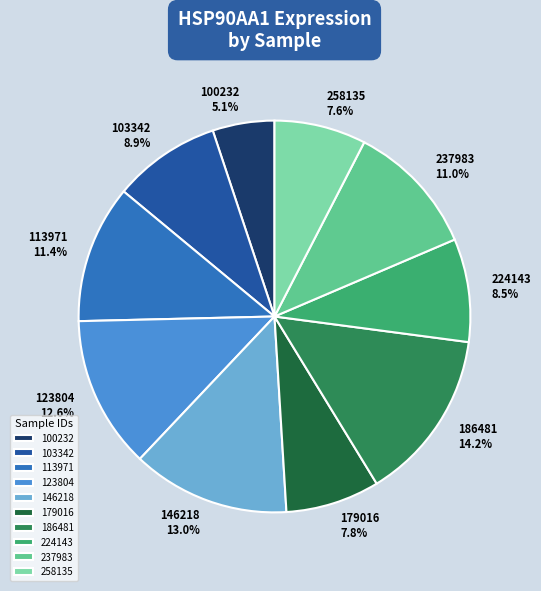

Is the sum of 186481 and 100232 greater than half?

No